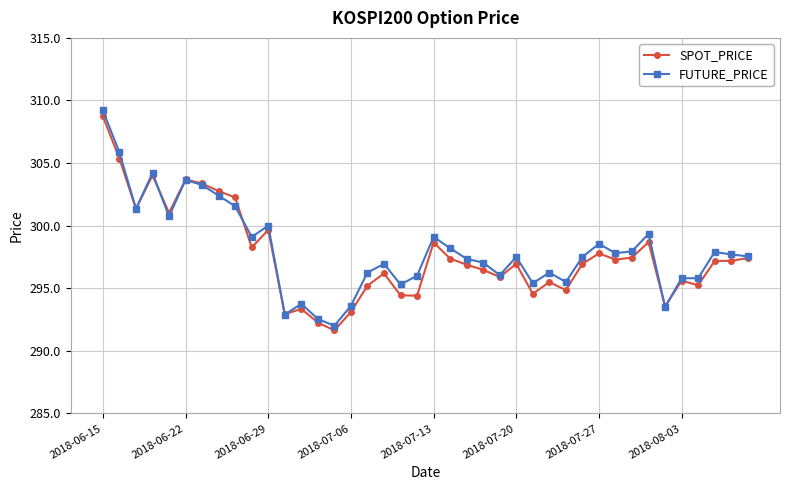

What is the smallest value displayed?

291.6